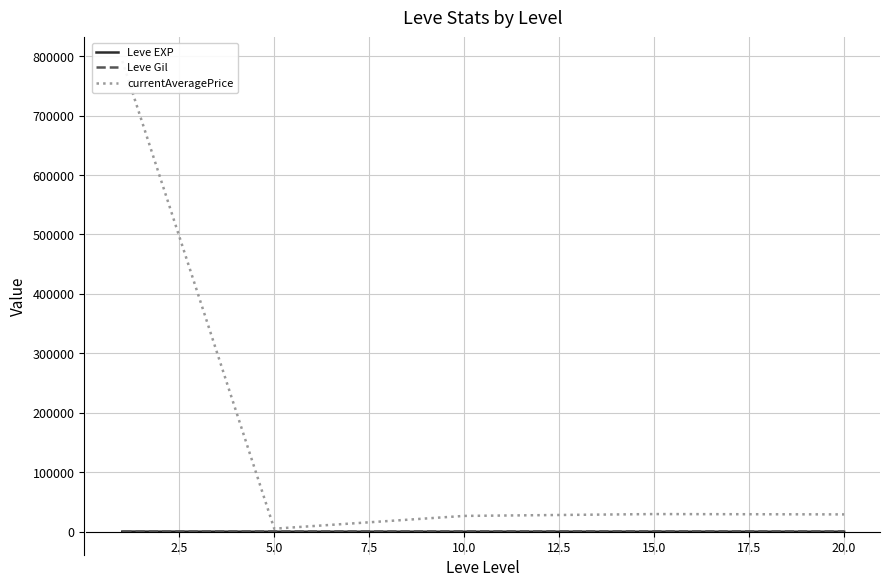

True or false: currentAveragePrice and Leve EXP cross at least once.

False